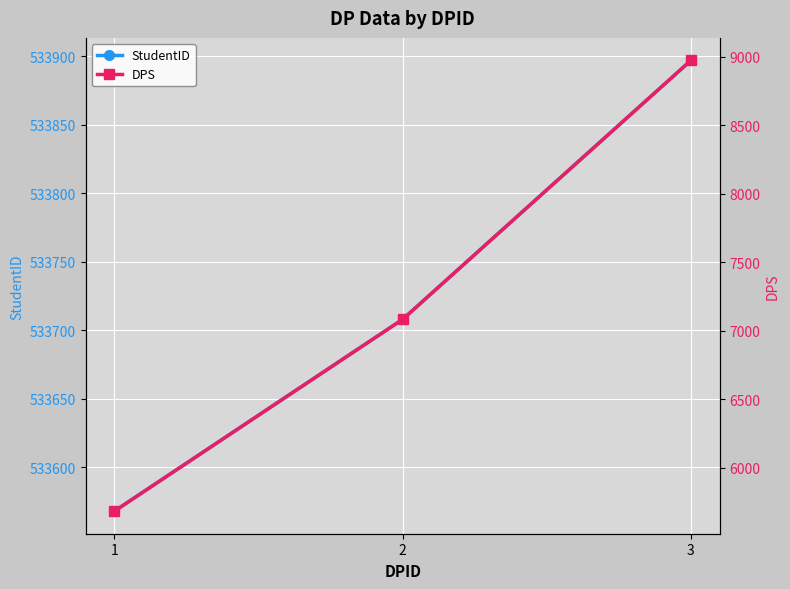

Read the DPS value at 3, to the nearest 50.

8950